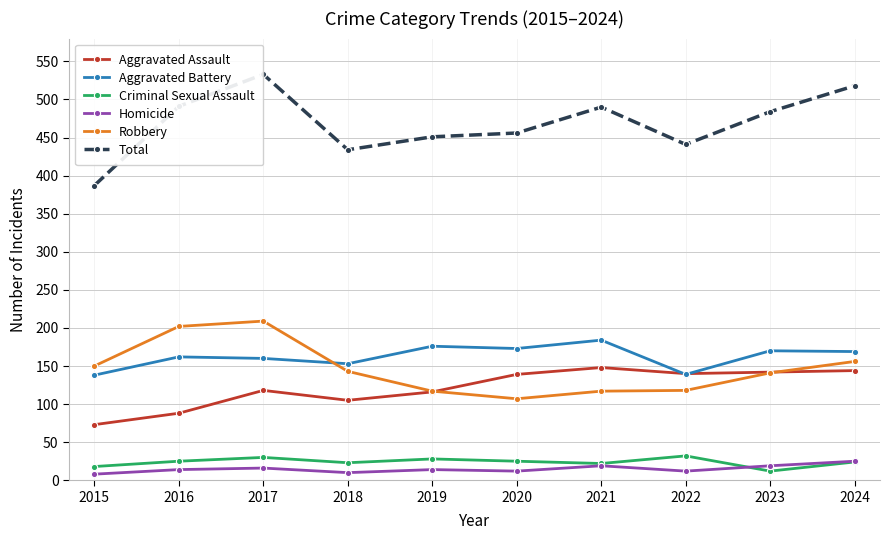

At which category does Robbery reach its first local peak?

2017